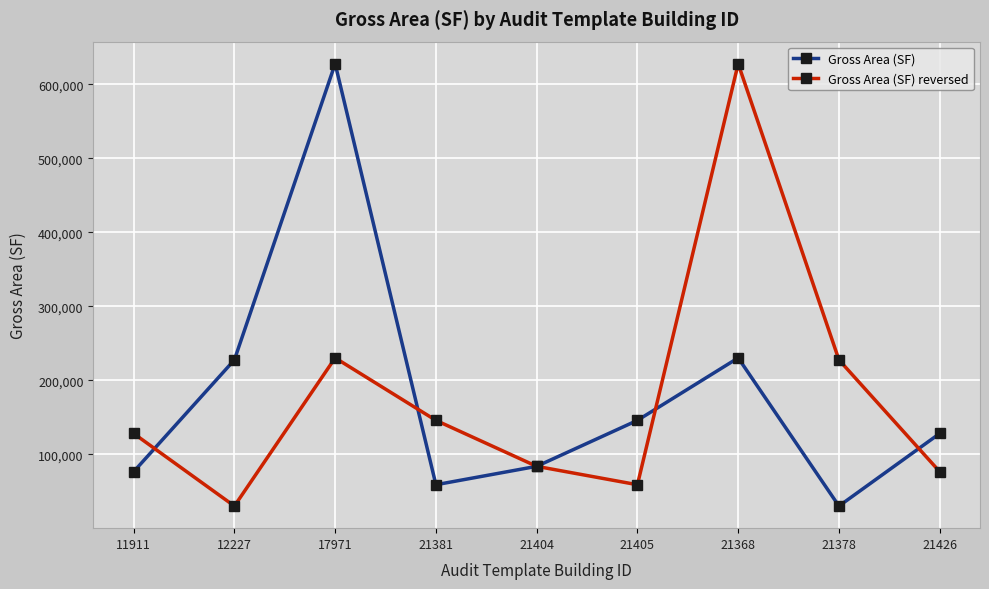

Where do Gross Area (SF) reversed and Gross Area (SF) first cross each other?

11911 and 12227